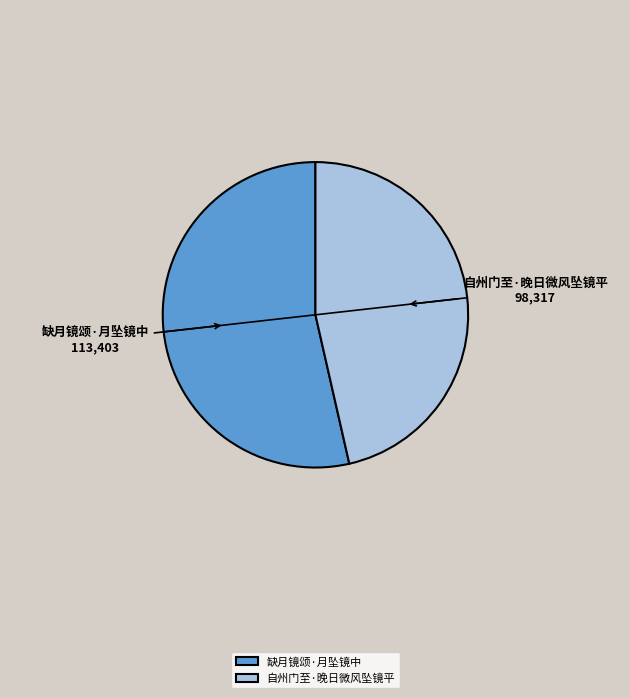

Is it true that 自州门至·晚日微风坠镜平 is 55% of the pie?

False